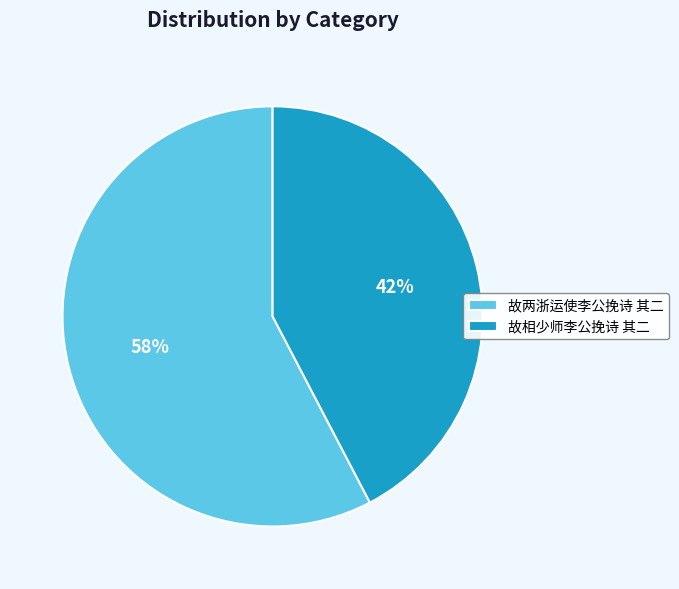

To the nearest percent, what is the combined percentage of 故相少师李公挽诗 其二 and 故两浙运使李公挽诗 其二?

100%